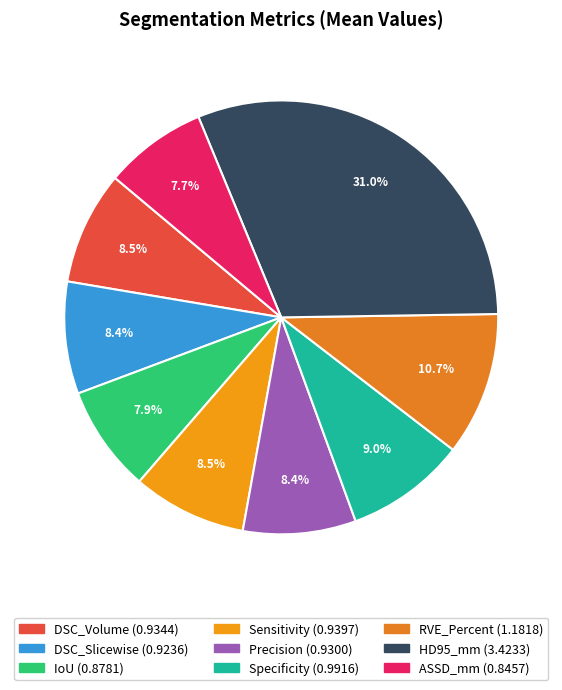

Rank the categories by value from highest to lowest.

HD95_mm, RVE_Percent, Specificity, Sensitivity, DSC_Volume, Precision, DSC_Slicewise, IoU, ASSD_mm